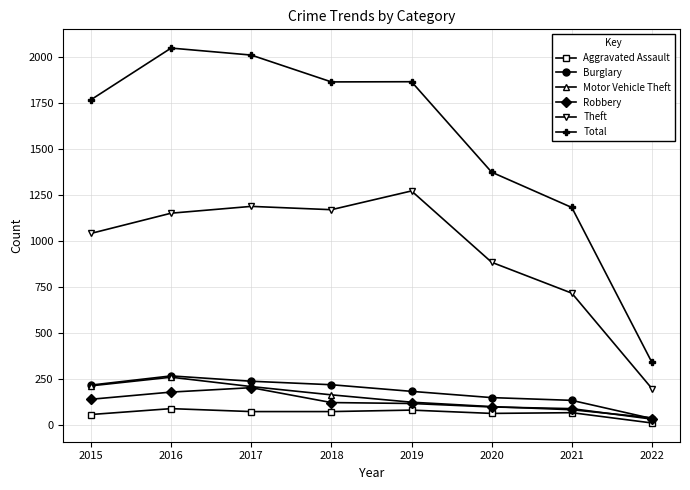

True or false: Theft and Robbery cross at least once.

False